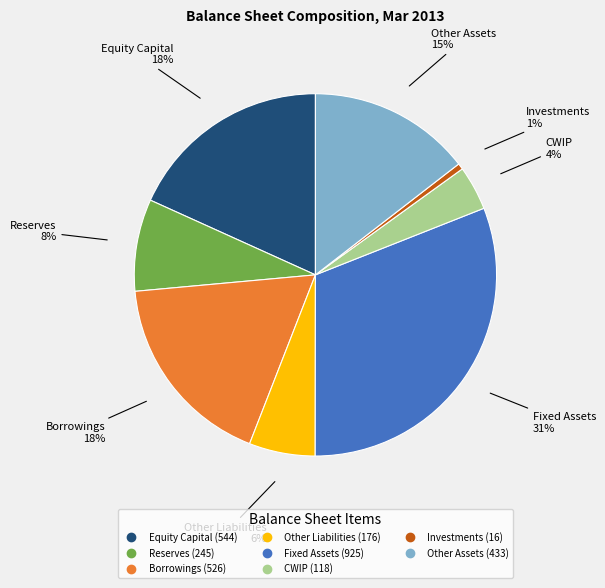

Is the sum of Other Liabilities and Reserves greater than half?

No